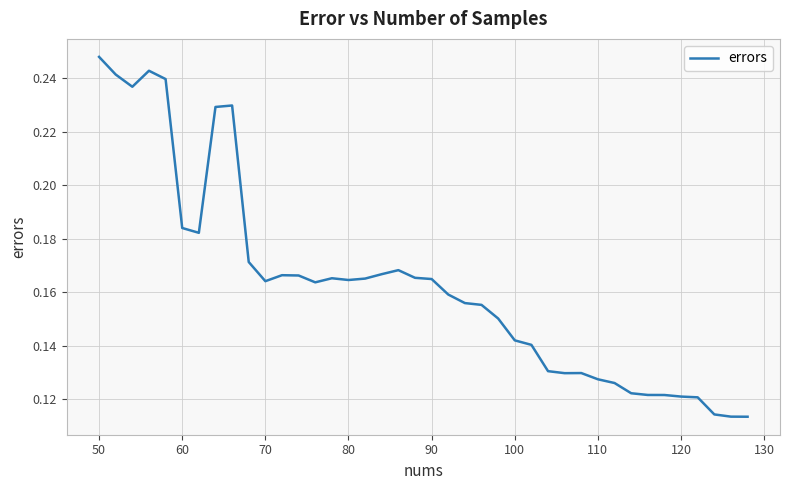

At which category does the chart reach its peak across all series?

50